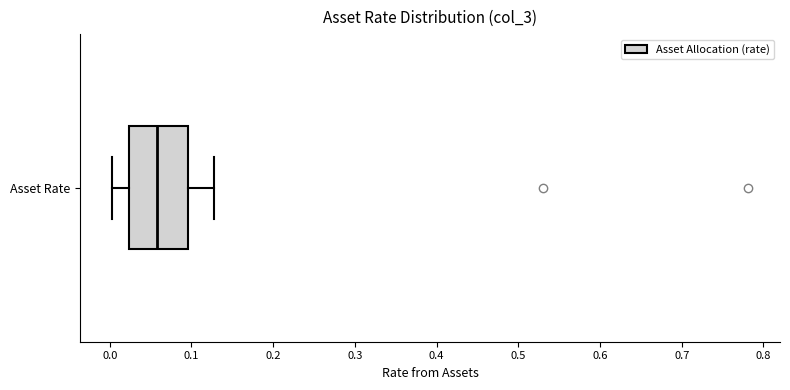

Where does the median line of the box for Asset Rate sit on the x-axis? The values are not printed on the chart, so give them approximately, as read against the axis.

0.06